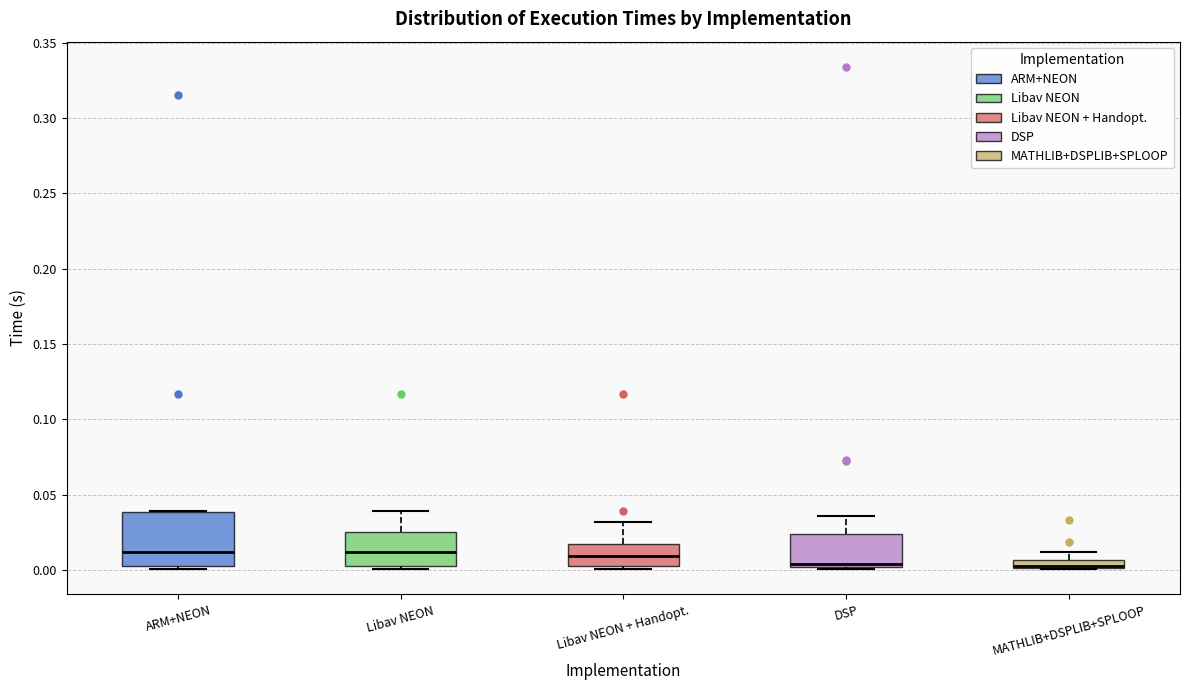

Where is the upper edge of the box for MATHLIB+DSPLIB+SPLOOP on the y-axis? The values are not printed on the chart, so give them approximately, as read against the axis.

0.005